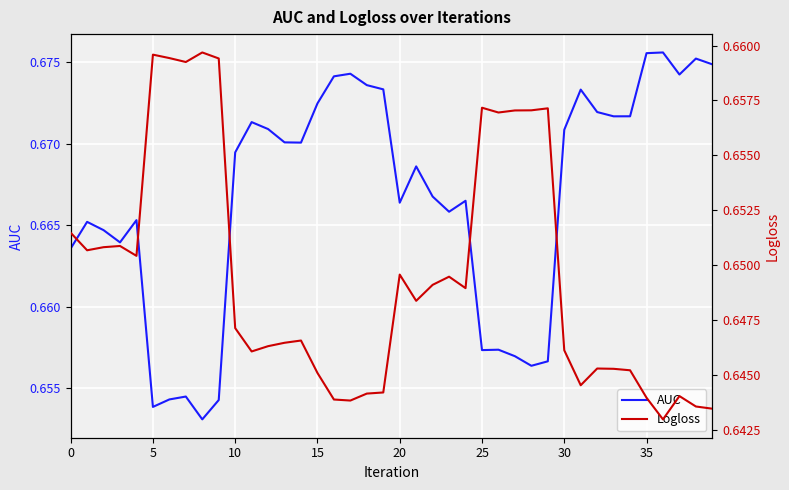

How many intersections are there between AUC and Logloss?

4